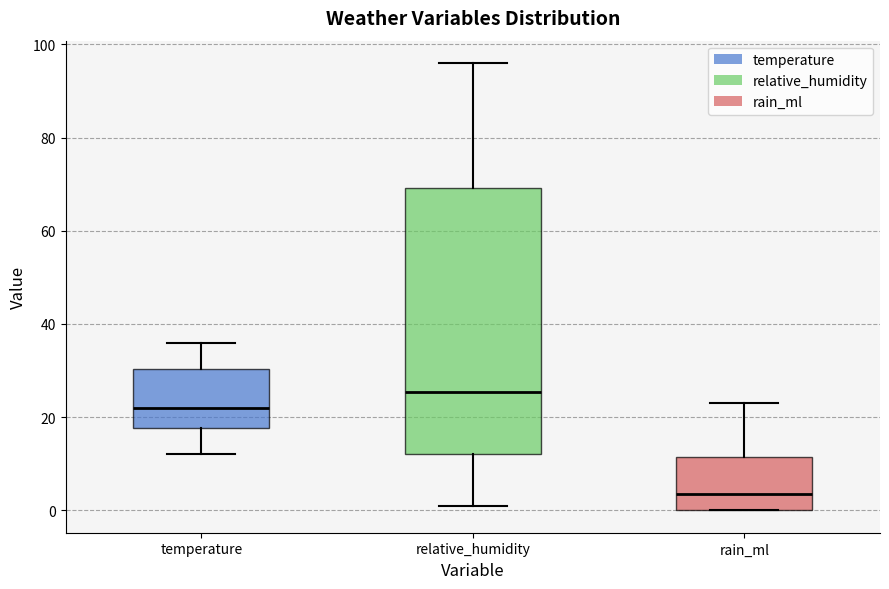

Reading left to right, transcribe this box plot: for each box, give where its median line is, the range the box spans, and where its two whiskers end, as read against the y-axis. The values are not printed on the chart, so give them approximately, as read against the axis.

temperature: median 22, box 18 to 30, whiskers 12 to 36
relative_humidity: median 26, box 12 to 70, whiskers 2 to 96
rain_ml: median 4, box 0 to 12, whiskers 0 to 24